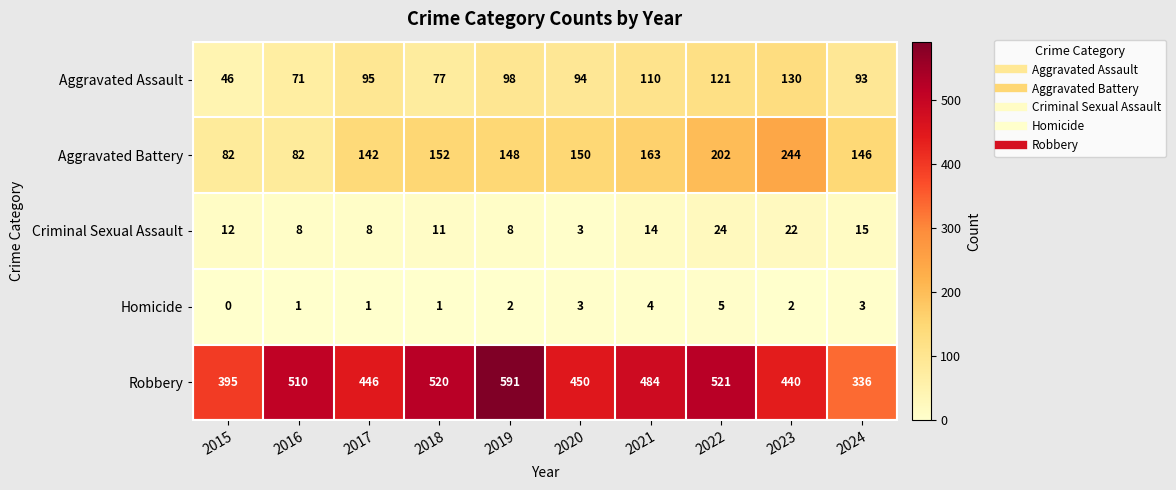

Which label corresponds to the largest value in the chart?

2019